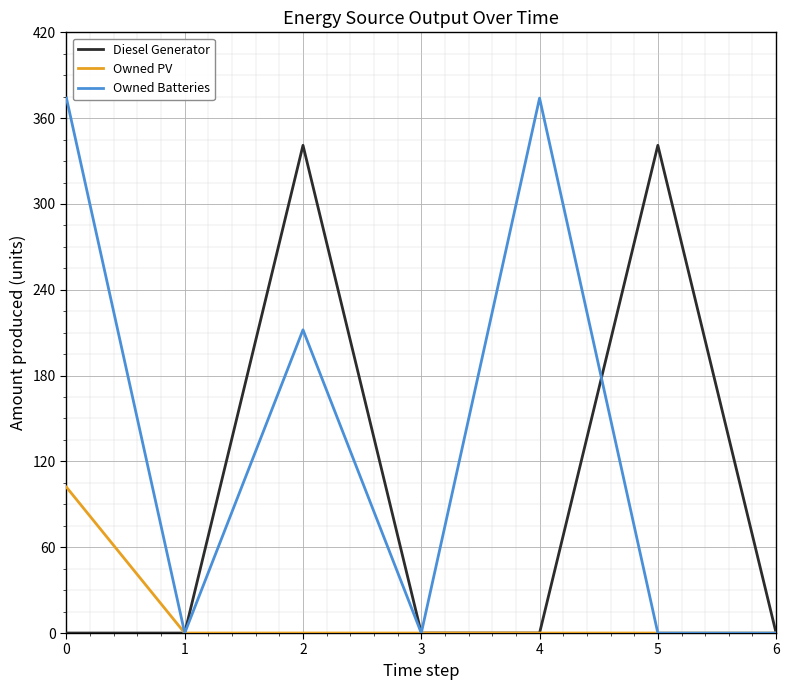

Reading left to right, transcribe all the data shown in this chart.

Diesel Generator: 0=0.0	1=0.0	2=341.0	3=0.0	4=0.0	5=341.0	6=0.0
Owned PV: 0=102.0	1=0.0	2=0.0	3=0.0	4=0.0	5=0.0	6=0.0
Owned Batteries: 0=374.0	1=0.0	2=212.0	3=0.0	4=374.0	5=0.0	6=0.0